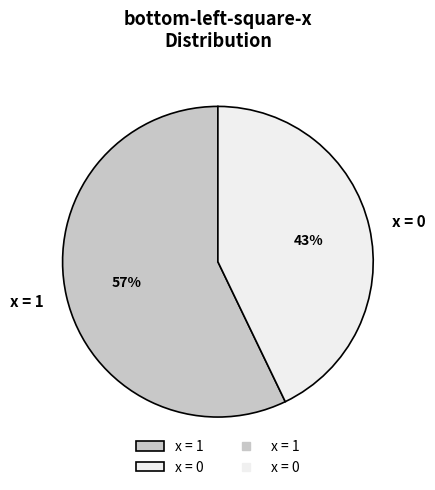

Rank the categories by value from lowest to highest.

x = 0, x = 1